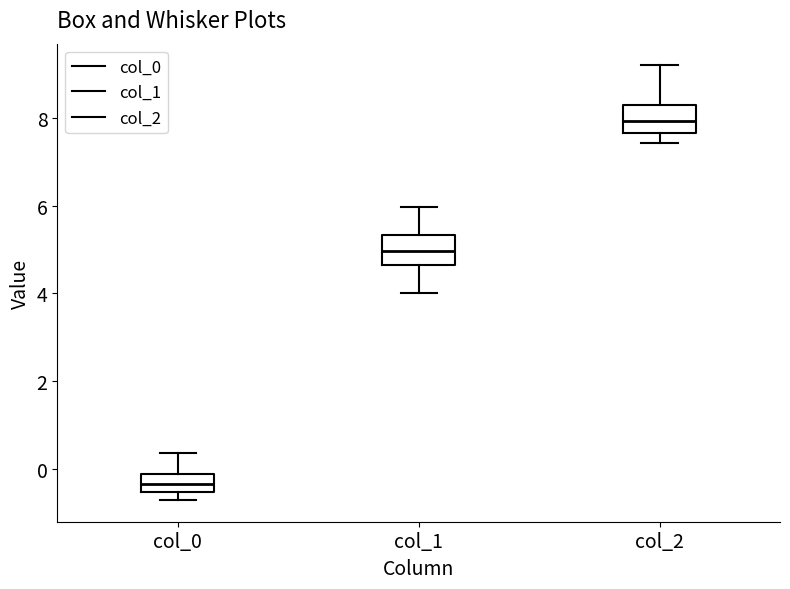

Reading left to right, transcribe this box plot: for each box, give where its median line is, the range the box spans, and where its two whiskers end, as read against the y-axis. The values are not printed on the chart, so give them approximately, as read against the axis.

col_0: median -0.4, box -0.6 to -0.2, whiskers -0.8 to 0.4
col_1: median 5.0, box 4.6 to 5.4, whiskers 4.0 to 6.0
col_2: median 8.0, box 7.6 to 8.2, whiskers 7.4 to 9.2